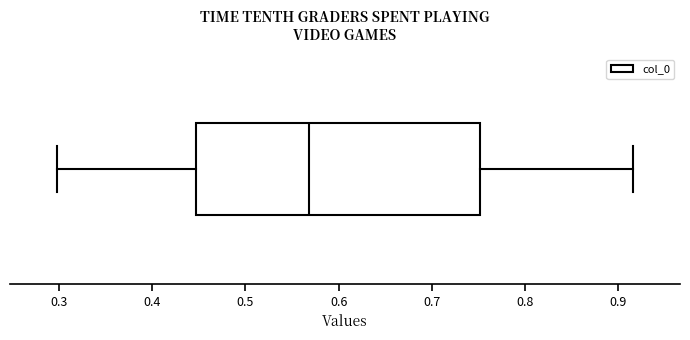

Transcribe this box plot: give where the median line is, the range the box spans, and where the two whiskers end, as read against the x-axis. The values are not printed on the chart, so give them approximately, as read against the axis.

median 0.57, box 0.45 to 0.75, whiskers 0.30 to 0.92